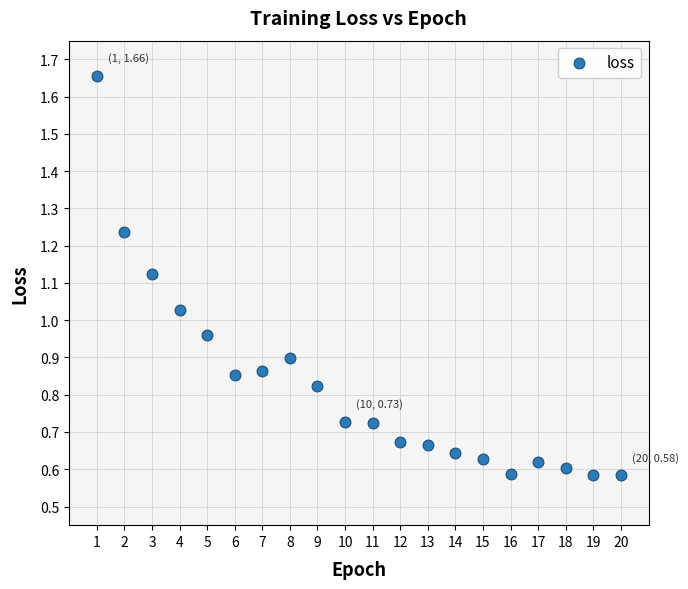

What is the range of X values (max minus min)?

19.0